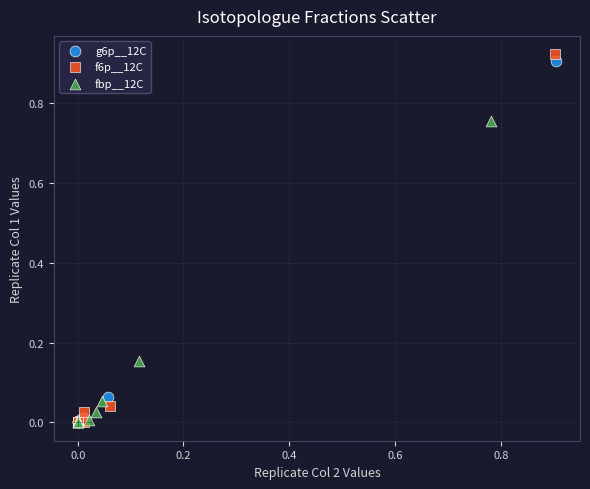

Which series has the widest spread of Y values?

f6p__12C